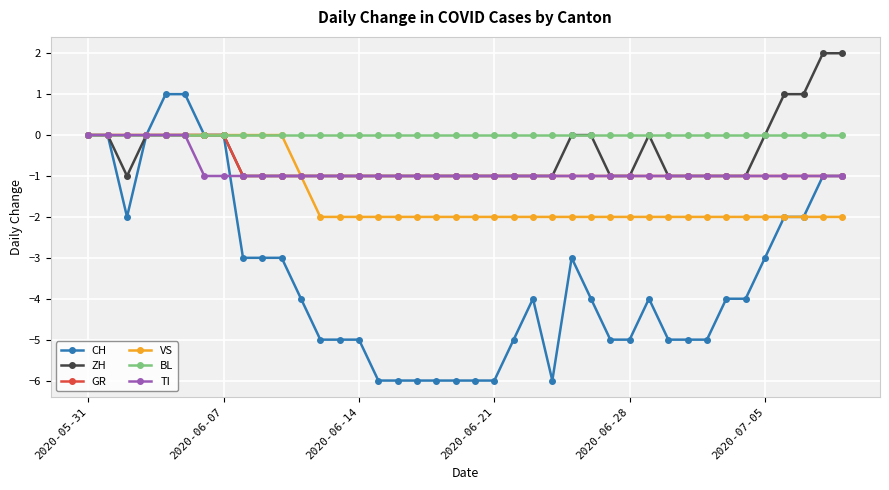

True or false: ZH has more than 0 interior local peaks.

True